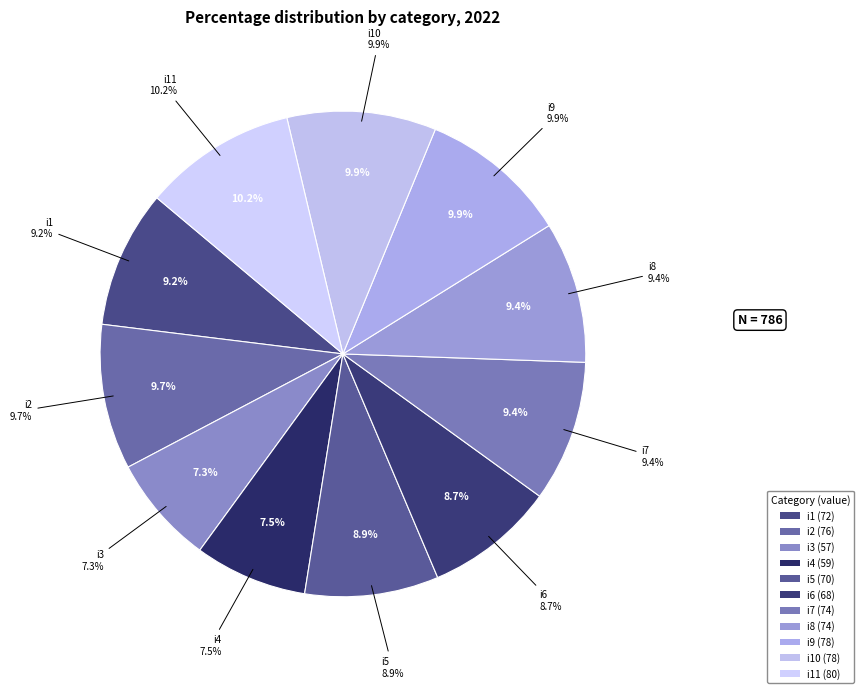

To the nearest percent, what is the combined percentage of i4 and i1?

17%